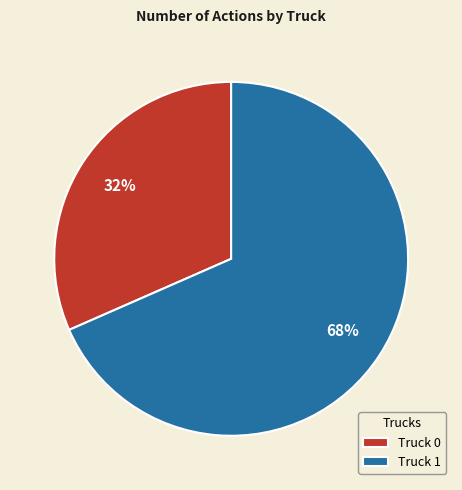

How many segments does this pie chart have?

2